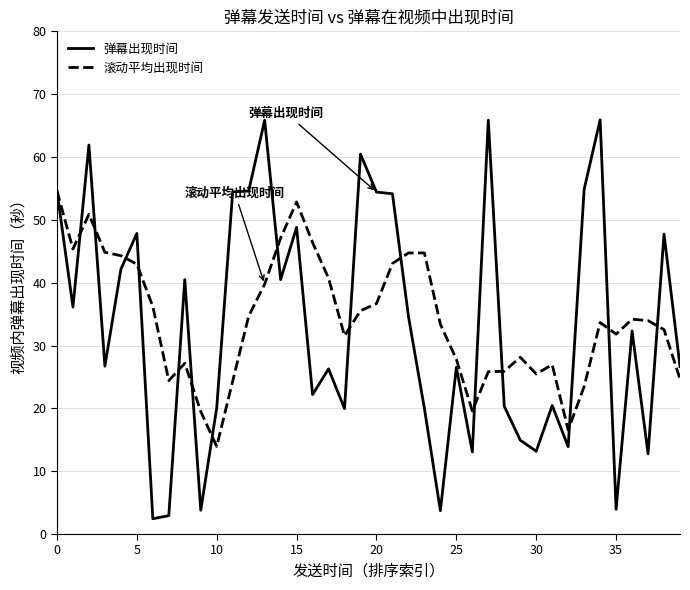

What is the smallest value displayed?

2.4